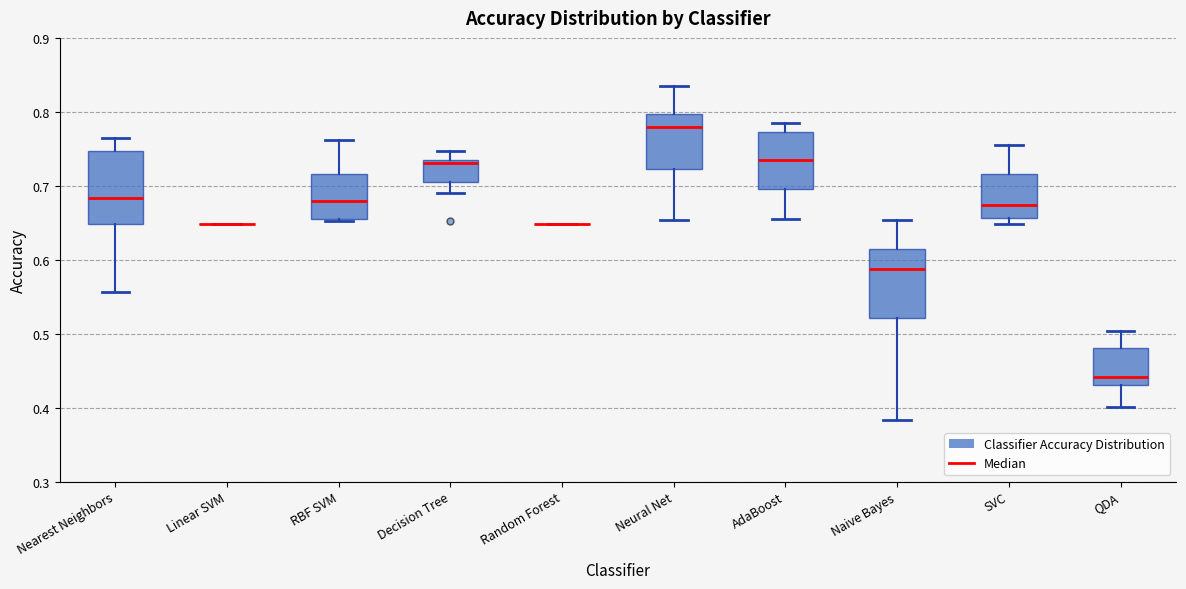

Where is the lower edge of the box for AdaBoost on the y-axis? The values are not printed on the chart, so give them approximately, as read against the axis.

0.70